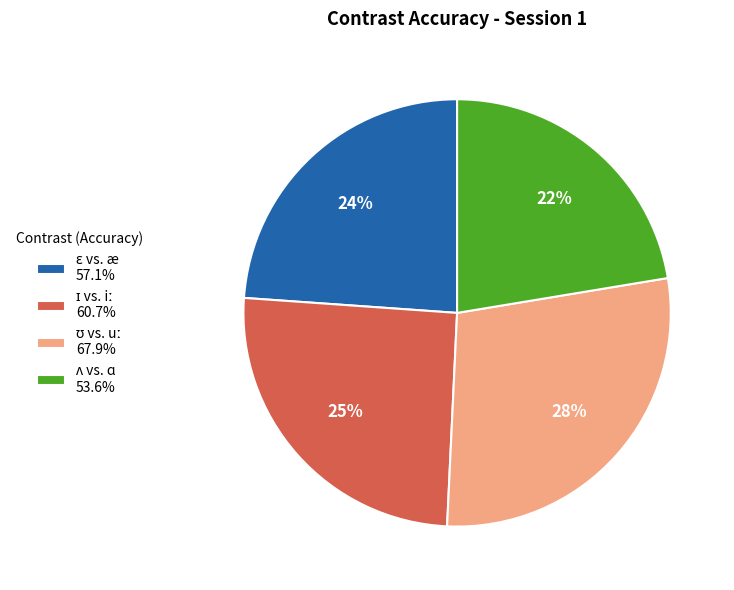

Does any single category account for the majority?

No